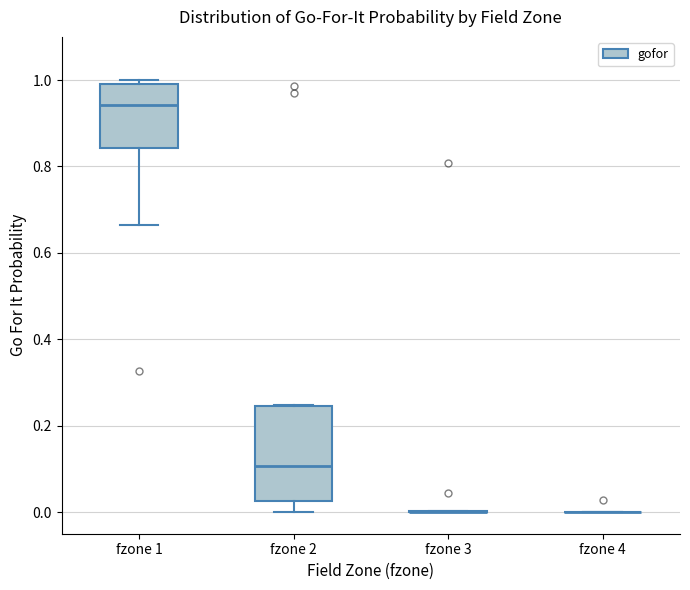

Reading left to right, read every box against the y-axis: the position of its median line, the range the box covers, and the ends of its whiskers. The values are not printed on the chart, so give them approximately, as read against the axis.

fzone 1: median 0.94, box 0.84 to 1.00, whiskers 0.66 to 1.00 (just above the box's upper edge)
fzone 2: median 0.10, box 0.02 to 0.24, whiskers 0.00 to 0.24
fzone 3: box collapsed to a line at 0.00, whiskers 0.00 to 0.00
fzone 4: box collapsed to a line at 0.00, whiskers 0.00 to 0.00